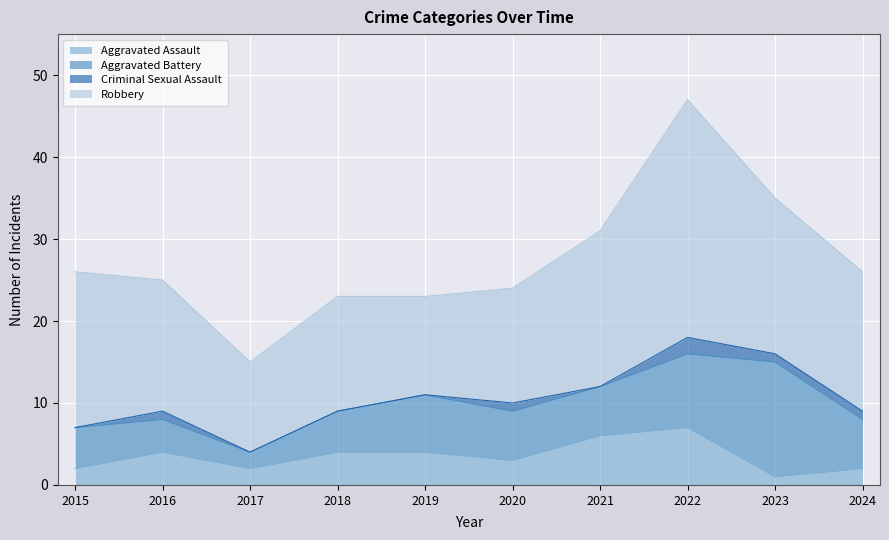

How many values in the Criminal Sexual Assault series exceed 1?

1